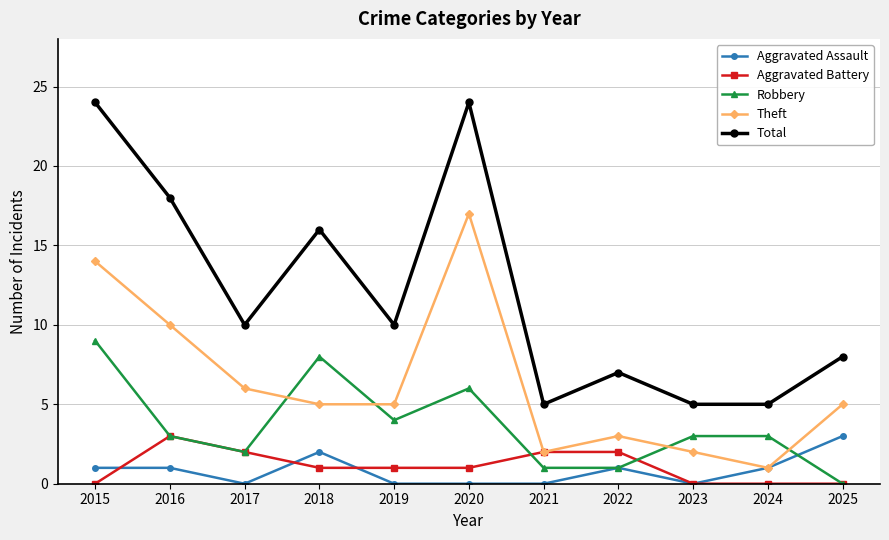

What is the highest value of the Robbery series?

9